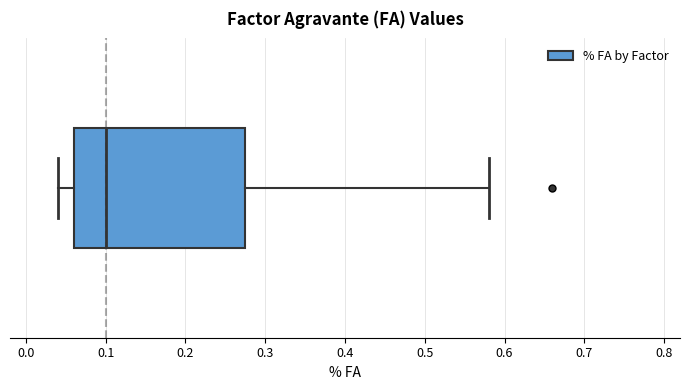

Read this box plot against the x-axis: the position of the median line, the range covered by the box, and the ends of both whiskers. The values are not printed on the chart, so give them approximately, as read against the axis.

median 0.10, box 0.06 to 0.28, whiskers 0.04 to 0.58